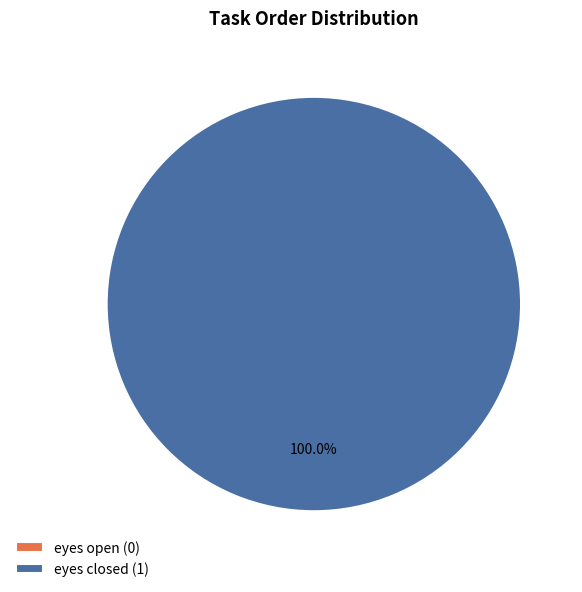

Count the number of slices in the pie.

2